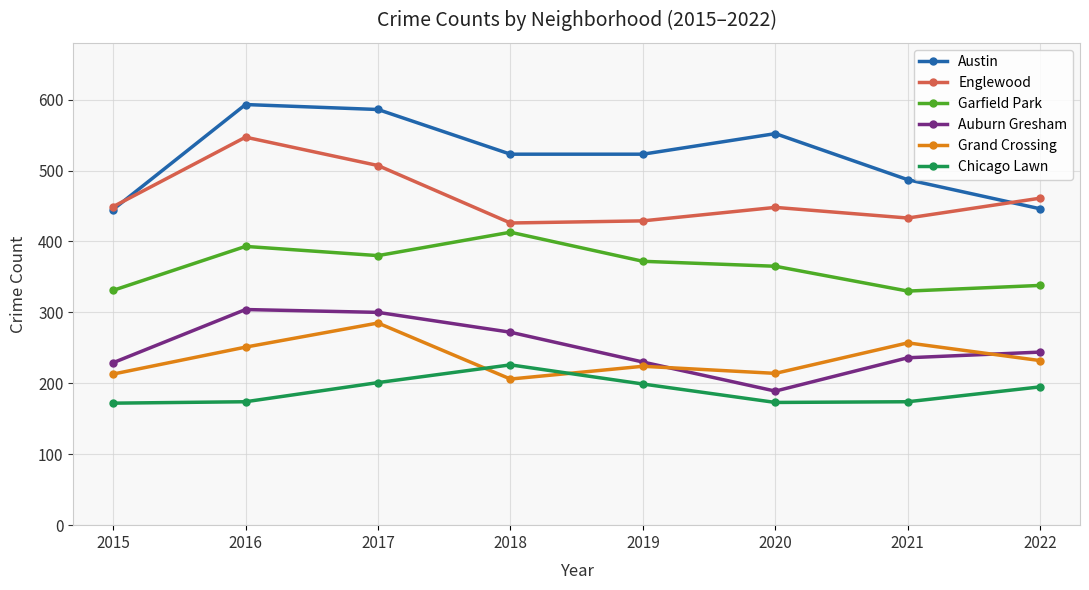

True or false: Chicago Lawn and Austin intersect in this chart.

False